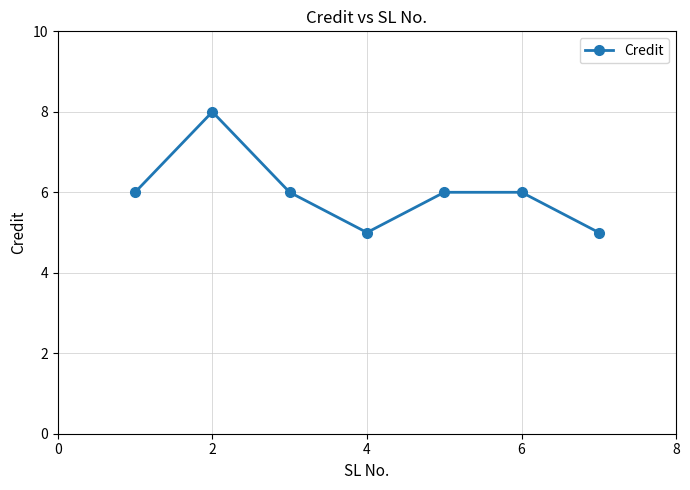

Count the number of data series in this chart.

1